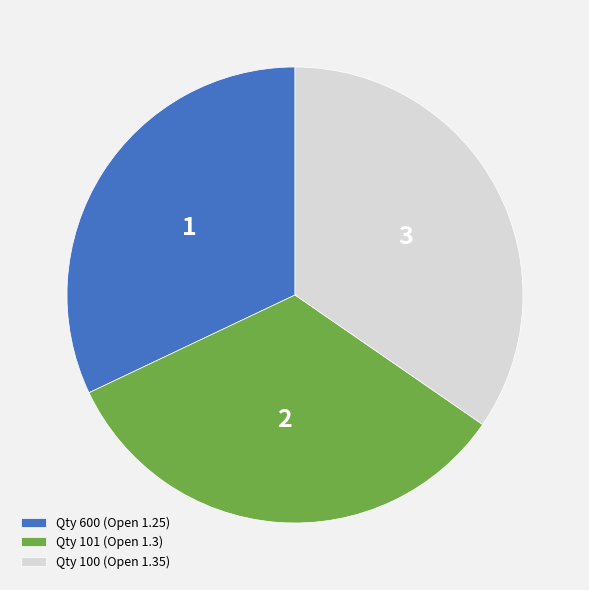

True or false: Qty 100 (Open 1.35) accounts for 35% of the total.

True